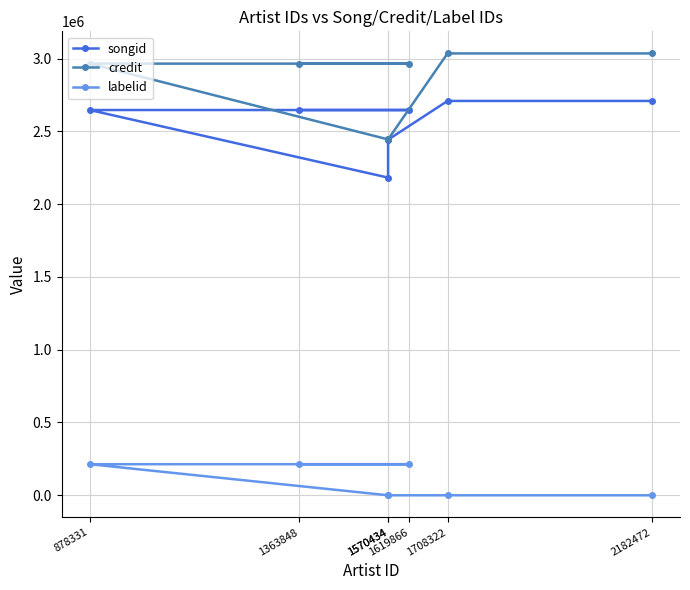

What is the difference between the second highest and minimum values in the credit series?

590563